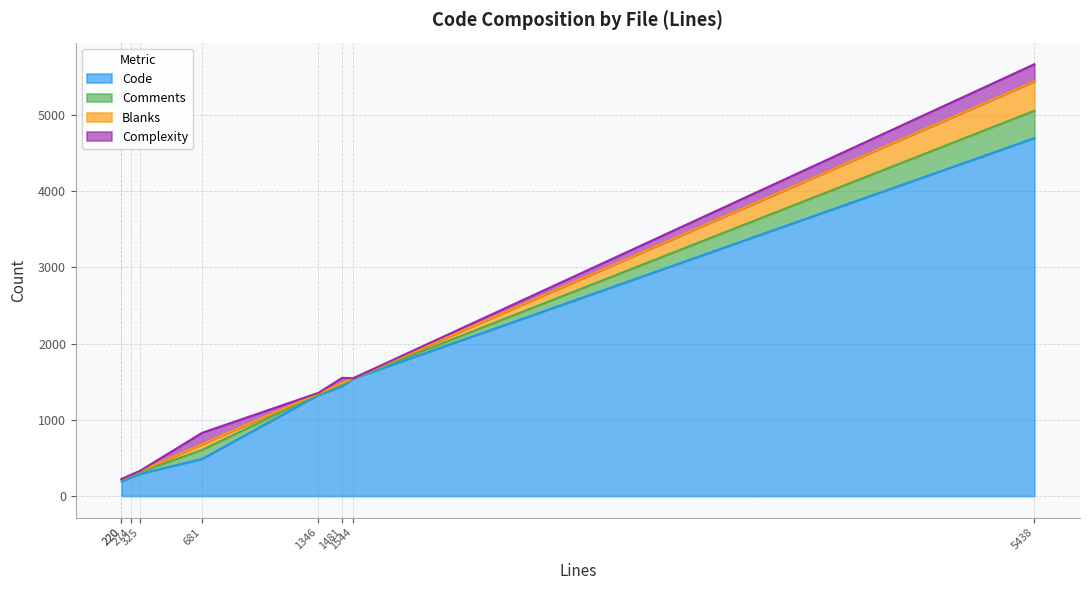

What is the difference between the maximum and second lowest values in the Code series?

4498